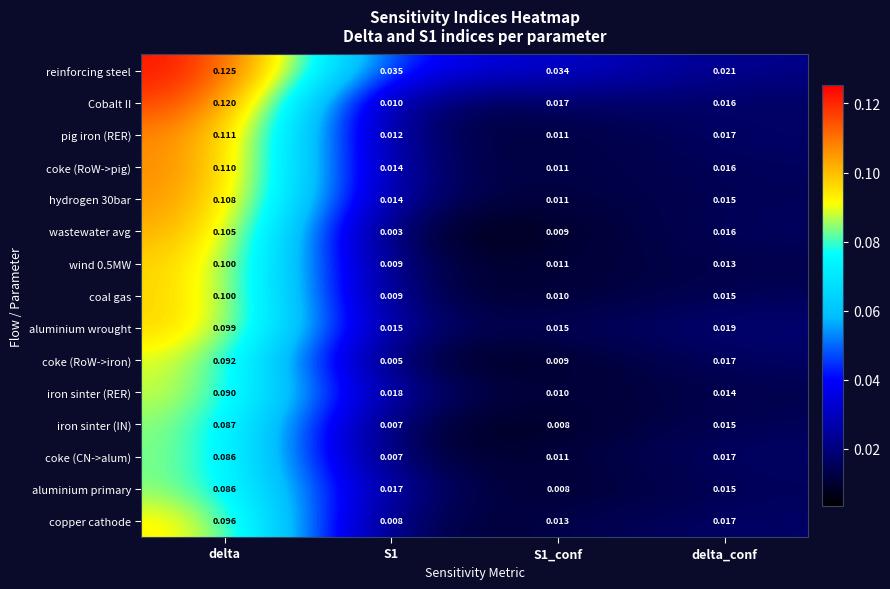

Which category has the highest value in the coke (RoW->pig) series?

delta